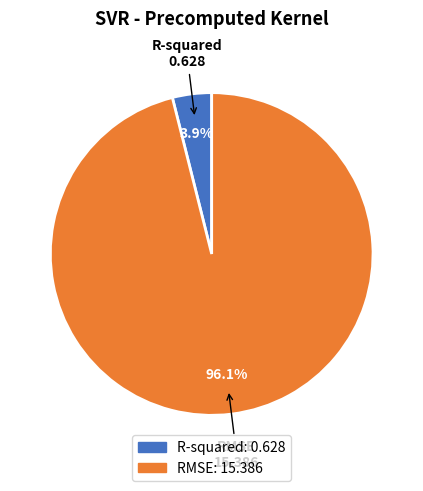

Do RMSE and R-squared together represent more than half of the pie?

Yes